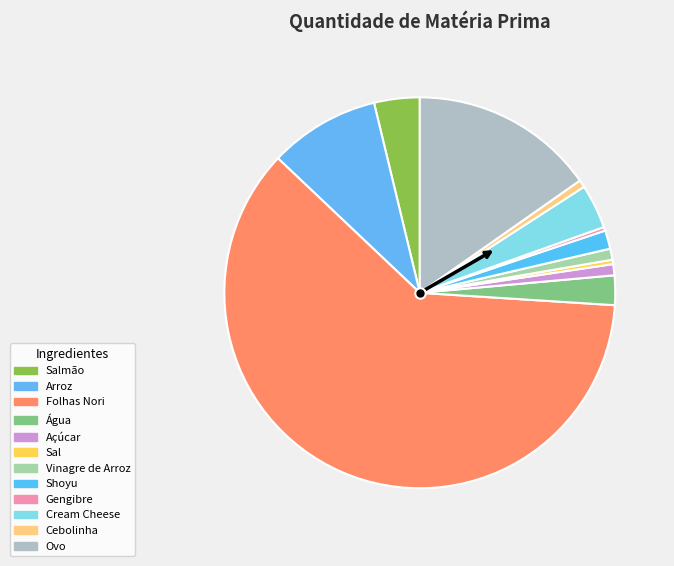

The Cream Cheese slice represents 4% of the pie. True or false?

True